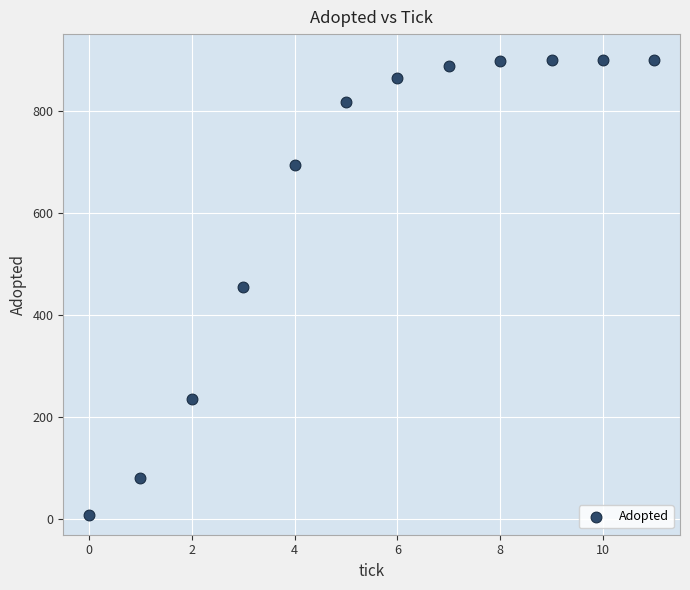

What is the range of Y values (max minus min)?

891